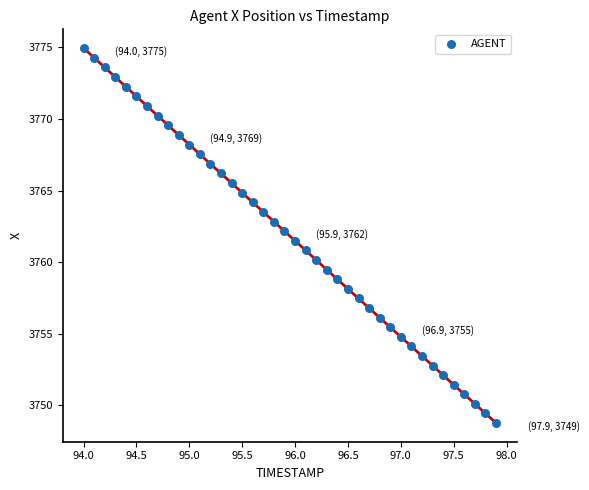

What is the range of X values (max minus min)?

3.9